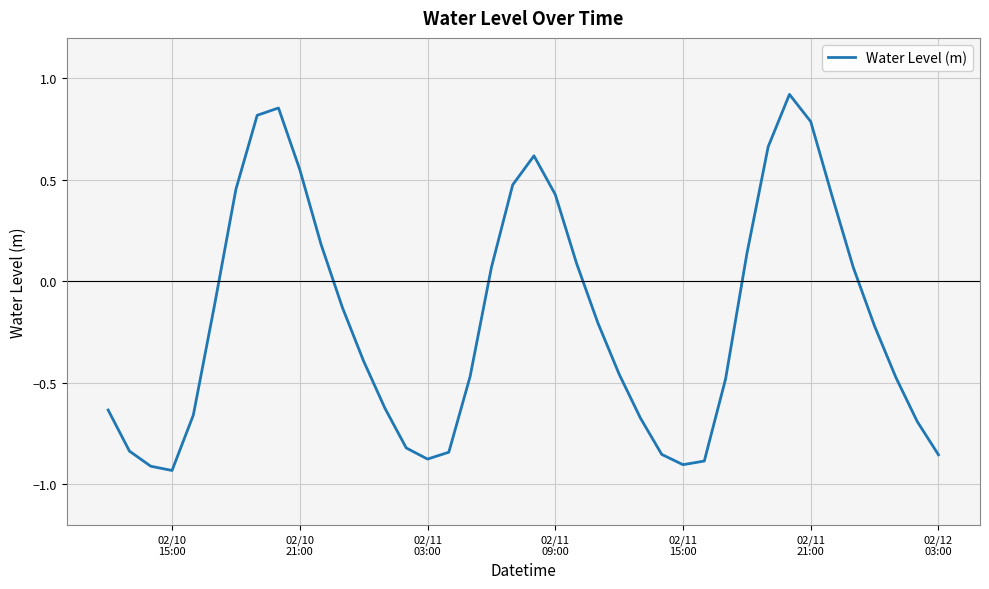

What is the difference between the maximum and minimum values?

1.9